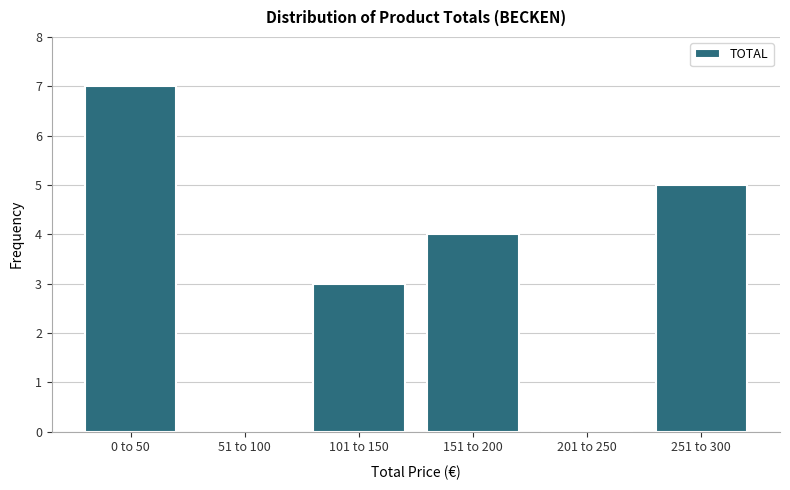

Reading left to right, what are all the values shown in this chart?

0 to 50=7	51 to 100=0	101 to 150=3	151 to 200=4	201 to 250=0	251 to 300=5